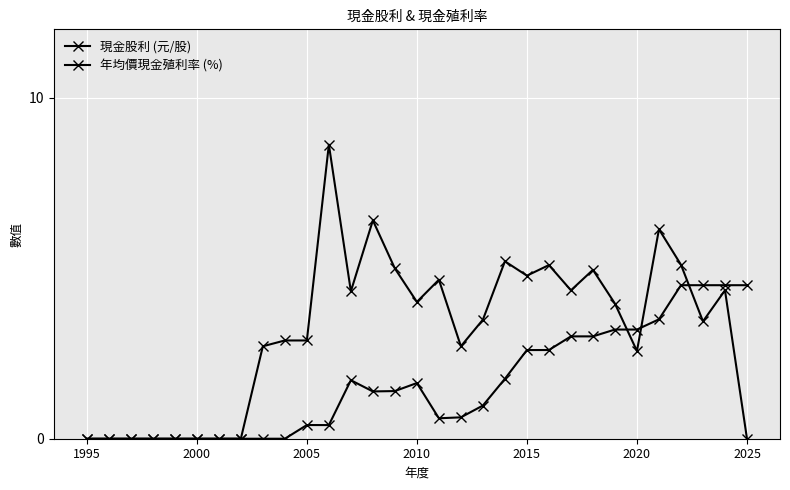

Reading left to right, list all the values displayed in this chart.

現金股利 (元/股): 0.0	0.0	0.0	0.0	0.0	0.0	0.0	0.0	0.0	0.0	0.4	0.4	1.7	1.4	1.4	1.6	0.6	0.6	1.0	1.8	2.6	2.6	3.0	3.0	3.2	3.2	3.5	4.5	4.5	4.5	4.5
年均價現金殖利率: 0.0	0.0	0.0	0.0	0.0	0.0	0.0	0.0	2.7	2.9	2.9	8.6	4.3	6.4	5.0	4.0	4.7	2.7	3.5	5.2	4.8	5.1	4.3	5.0	4.0	2.6	6.1	5.1	3.4	4.3	0.0